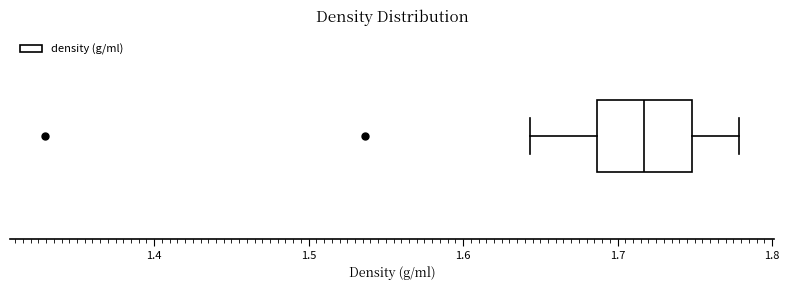

Where does the right whisker of the box end on the x-axis? The values are not printed on the chart, so give them approximately, as read against the axis.

1.78